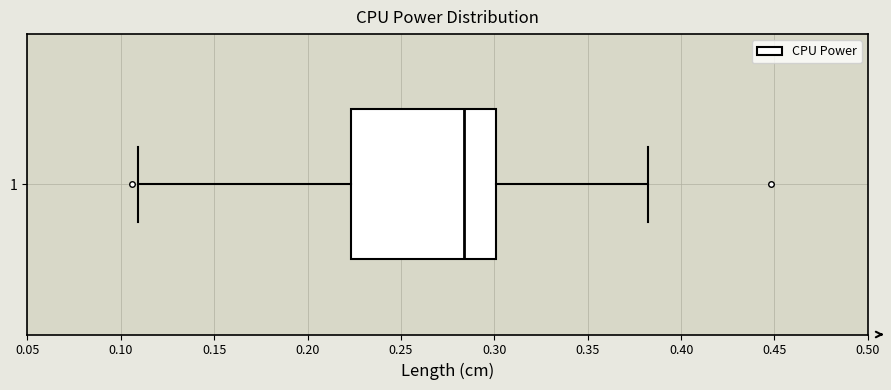

Transcribe this box plot: give where the median line is, the range the box spans, and where the two whiskers end, as read against the x-axis. The values are not printed on the chart, so give them approximately, as read against the axis.

median 0.285, box 0.225 to 0.300, whiskers 0.110 to 0.380